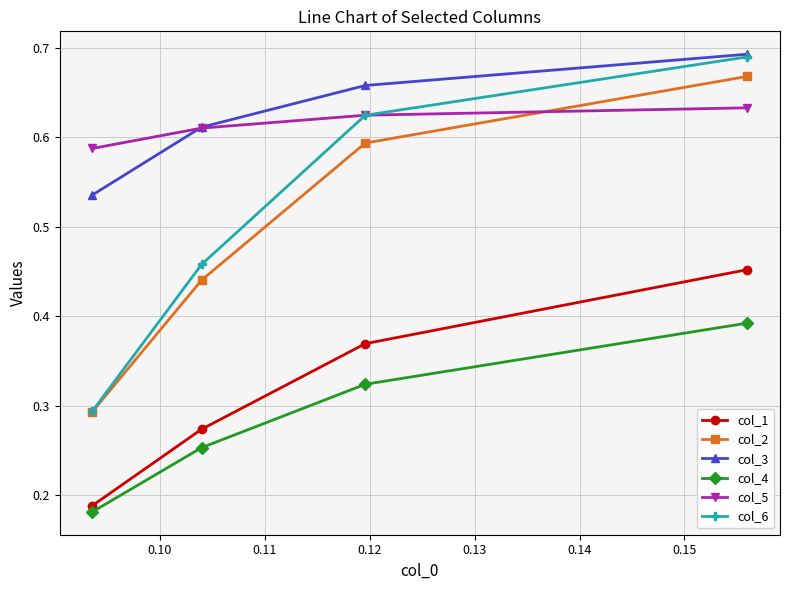

True or false: col_3 and col_1 intersect in this chart.

False